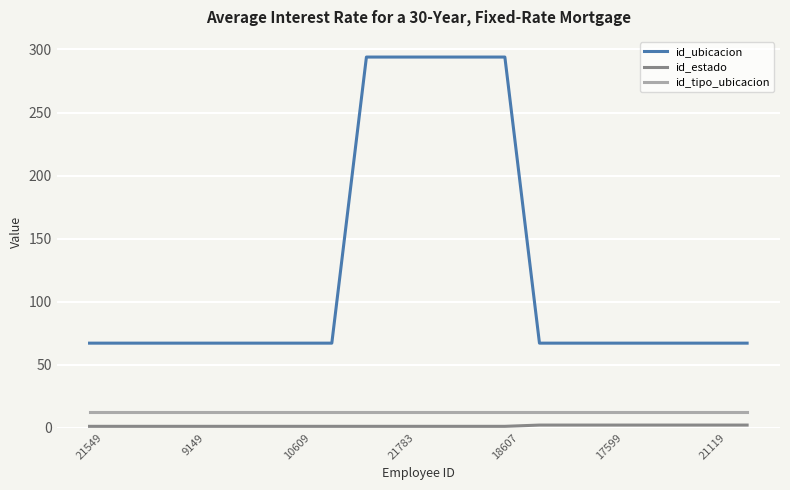

True or false: id_tipo_ubicacion and id_ubicacion intersect in this chart.

False